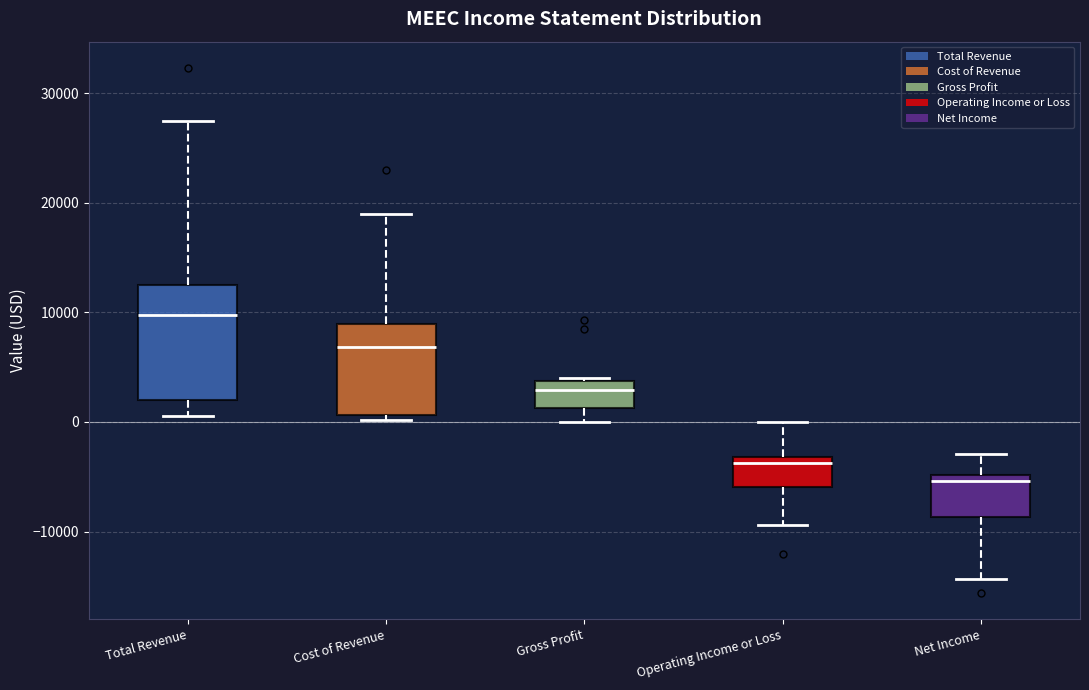

Which box has the highest median line?

Total Revenue